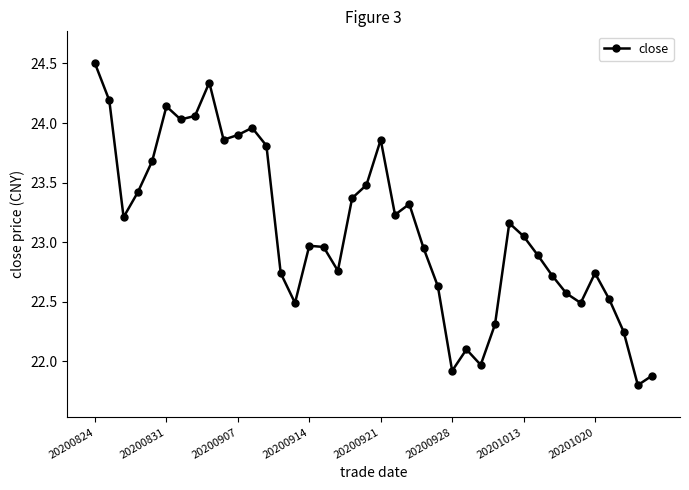

Is this an area chart (filled region under the line)?

No